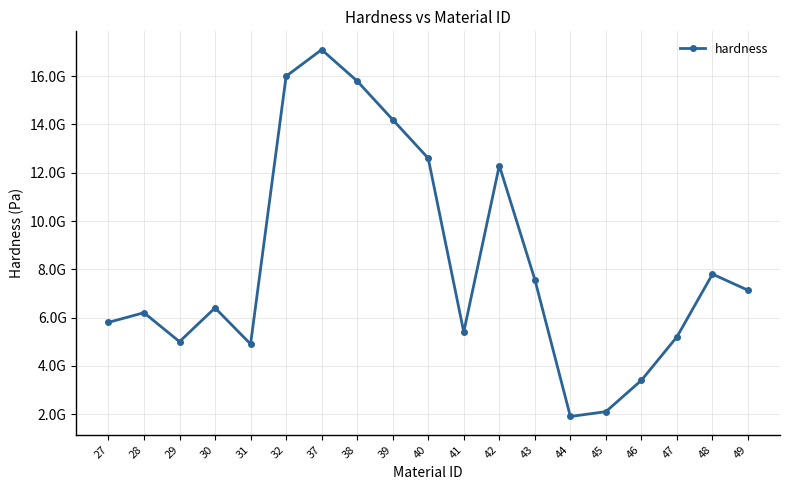

What is the value of the 4th point from the left?

6400000000